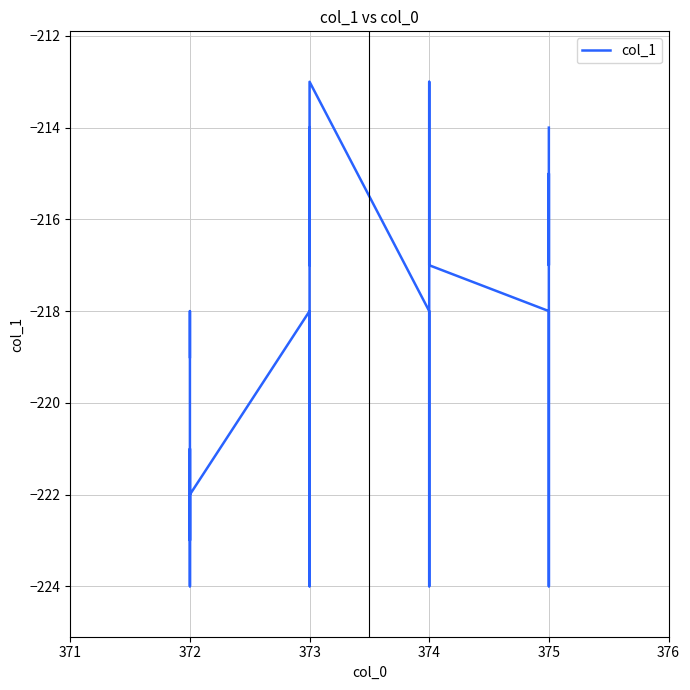

How many interior local valleys (lower than both neighbors) does the data have?

9